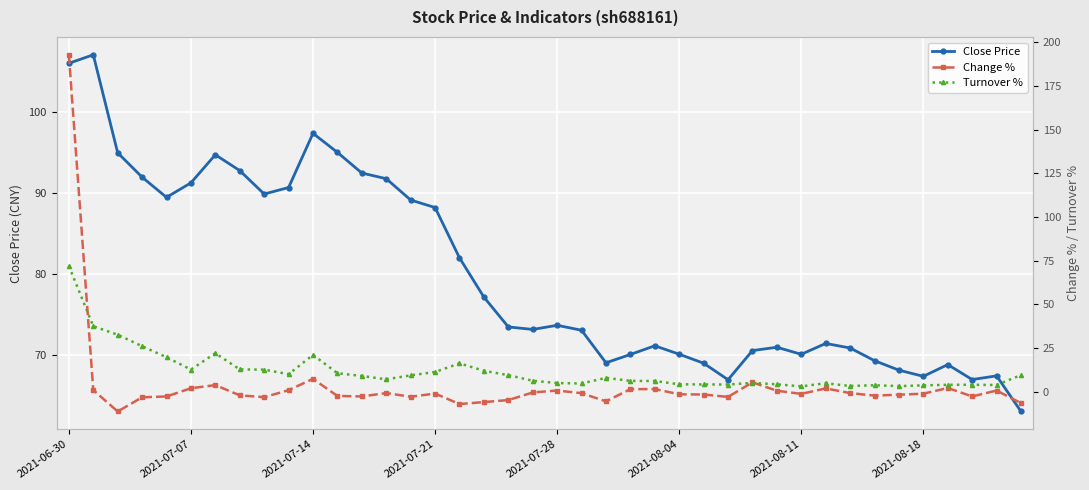

True or false: Close Price has more than 0 interior local peaks.

True